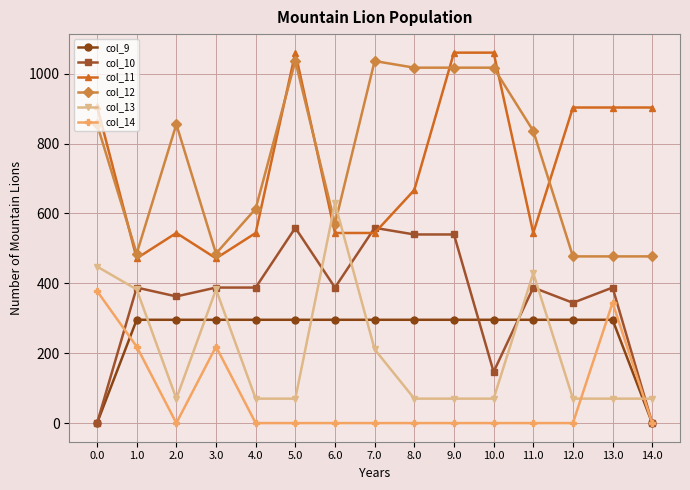

What is the label of the 9th point from the right?

6.0